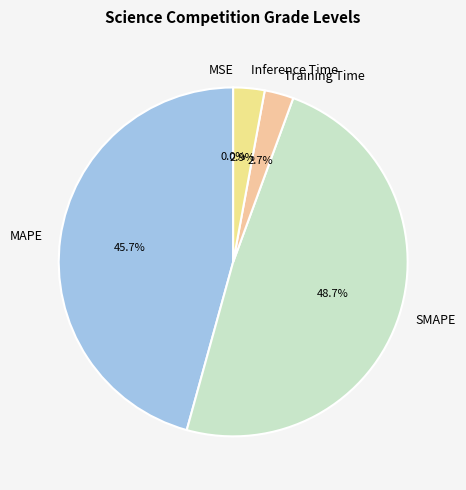

How much of the chart is everything except Inference Time?

97.1%